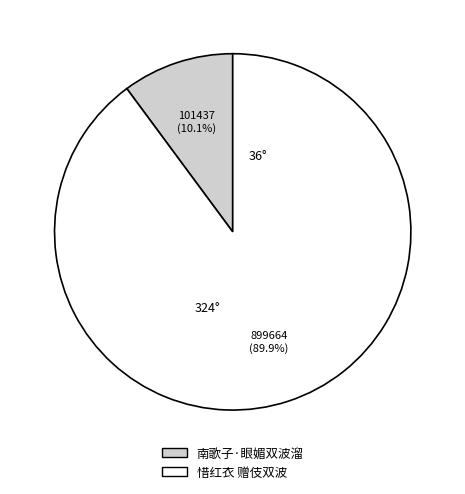

Rank the categories by value from lowest to highest.

南歌子·眼媚双波溜, 惜红衣 赠伎双波